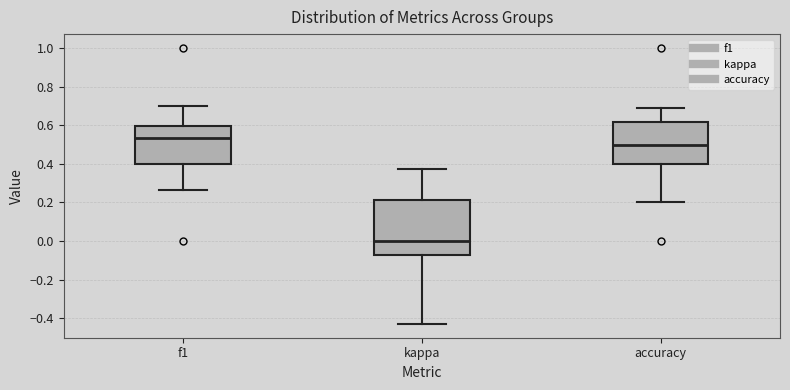

Comparing the boxes themselves (not the whiskers), which one is the tallest?

kappa